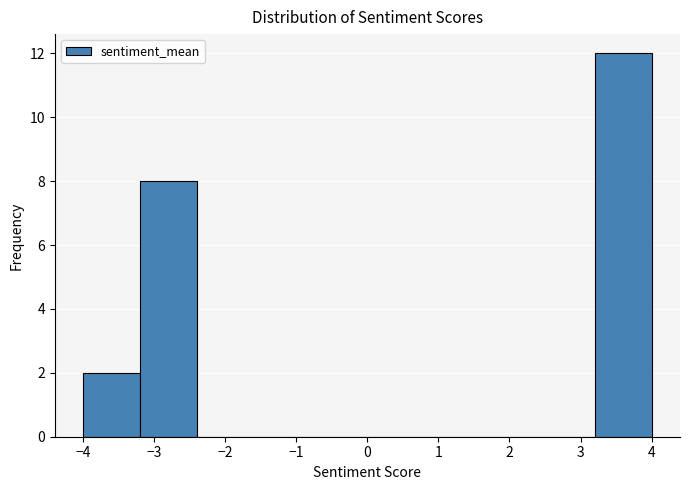

Reading left to right, transcribe this chart: for each bar, give the range it covers on the x-axis and its height. The values are not printed on the chart, so give them approximately, as read against the axis.

-4.0 to -3.2: 2
-3.2 to -2.4: 8
-2.4 to -1.6: 0
-1.6 to -0.8: 0
-0.8 to 0.0: 0
0.0 to 0.8: 0
0.8 to 1.6: 0
1.6 to 2.4: 0
2.4 to 3.2: 0
3.2 to 4.0: 12